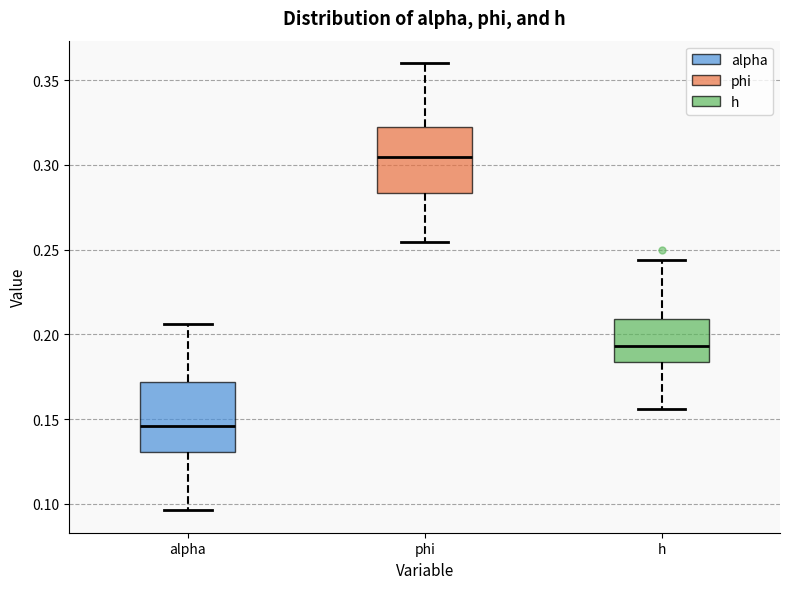

Where is the upper edge of the box for phi on the y-axis? The values are not printed on the chart, so give them approximately, as read against the axis.

0.320